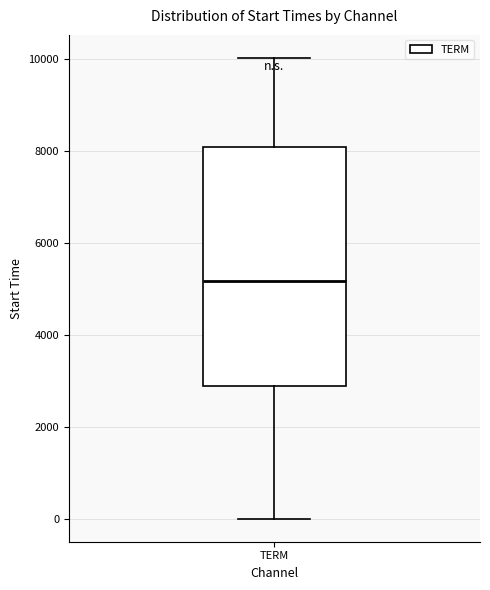

Where does the upper whisker of the box for TERM end on the y-axis? The values are not printed on the chart, so give them approximately, as read against the axis.

10000